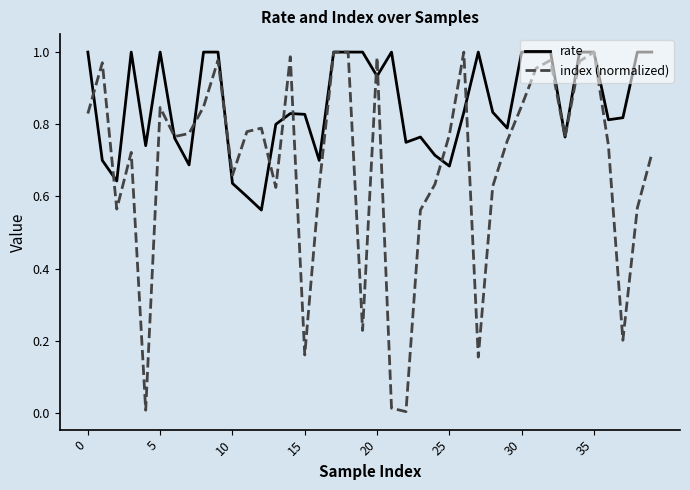

List the series in order of their overall mean, lowest first.

index (normalized), rate